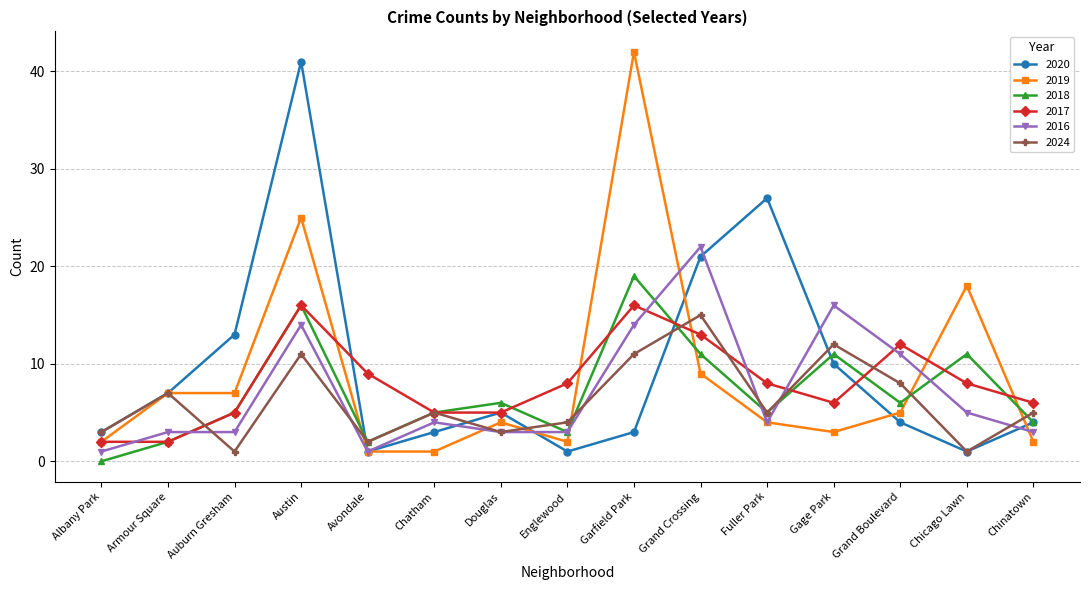

What are all the series names shown in the legend?

2020, 2019, 2018, 2017, 2016, 2024